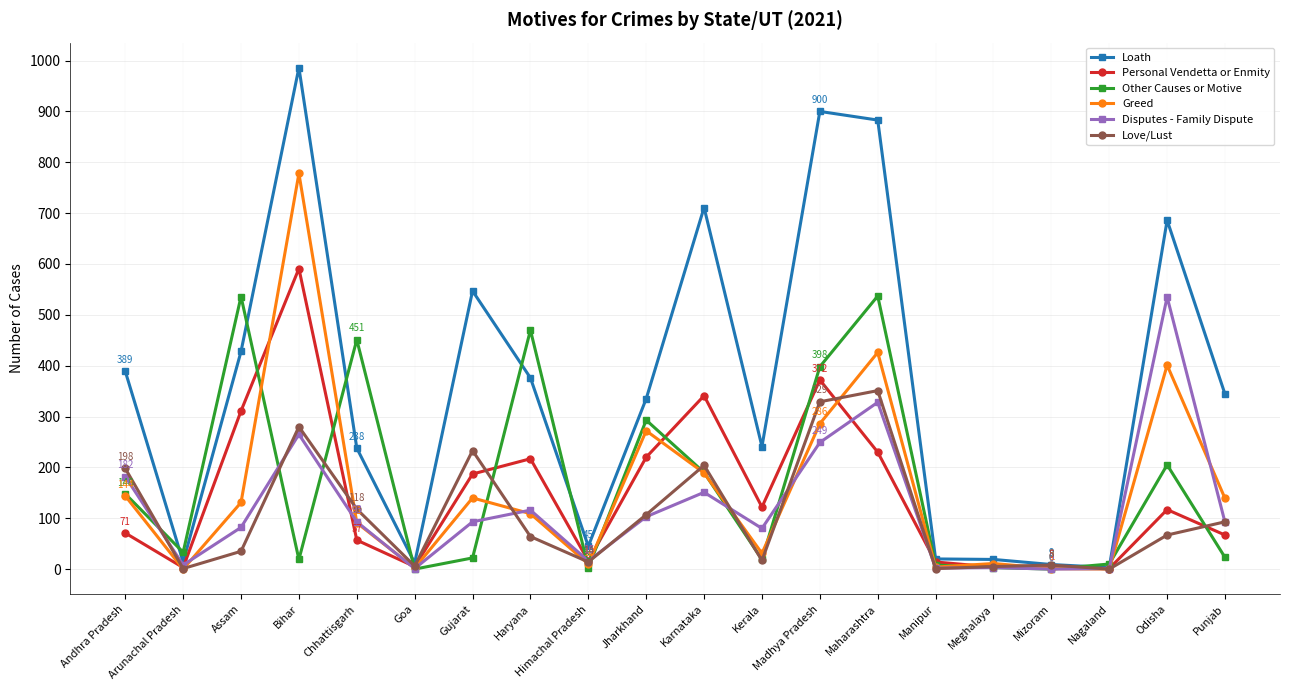

Where do Other Causes or Motive and Love/Lust first cross each other?

Andhra Pradesh and Arunachal Pradesh